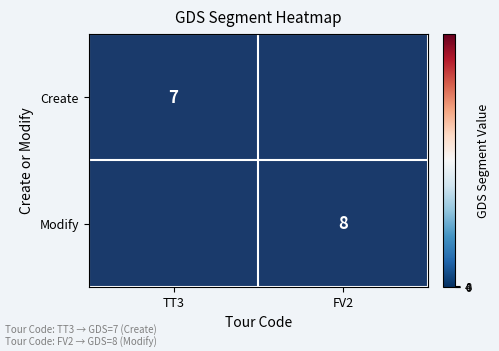

Is it true that Create equals 7 at TT3?

True